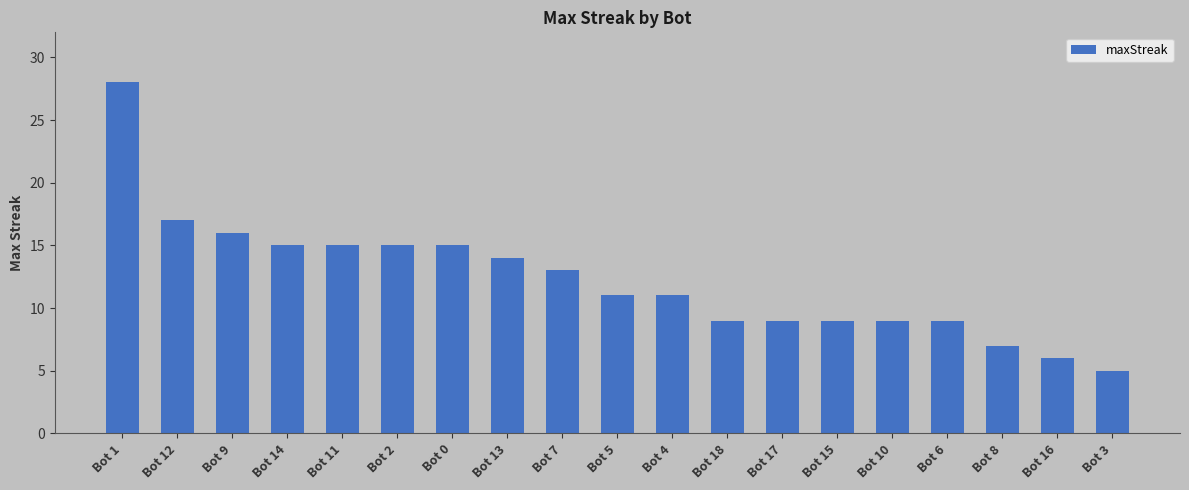

Approximately how many times larger is the value at Bot 4 compared to Bot 15?

1.2